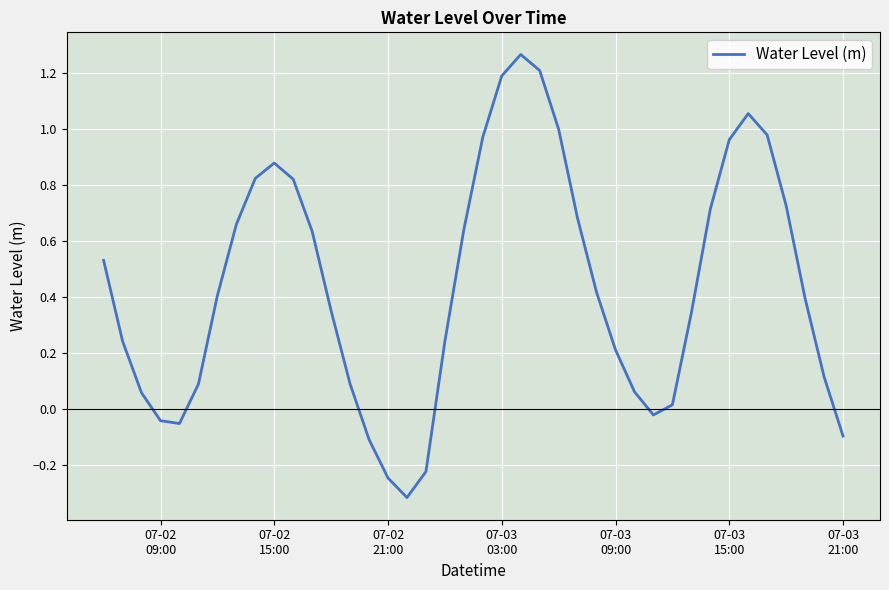

What is the smallest value displayed?

-0.3